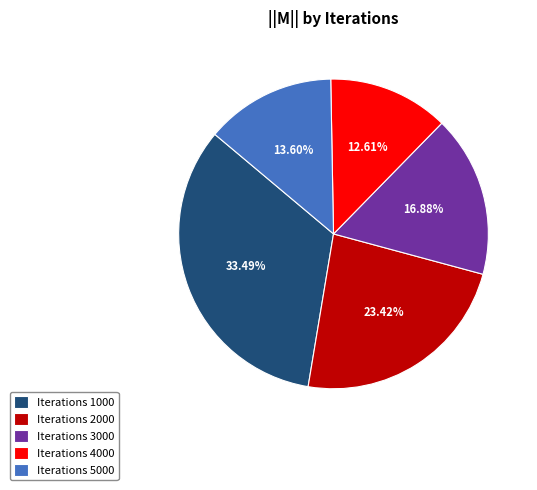

How many segments does this pie chart have?

5